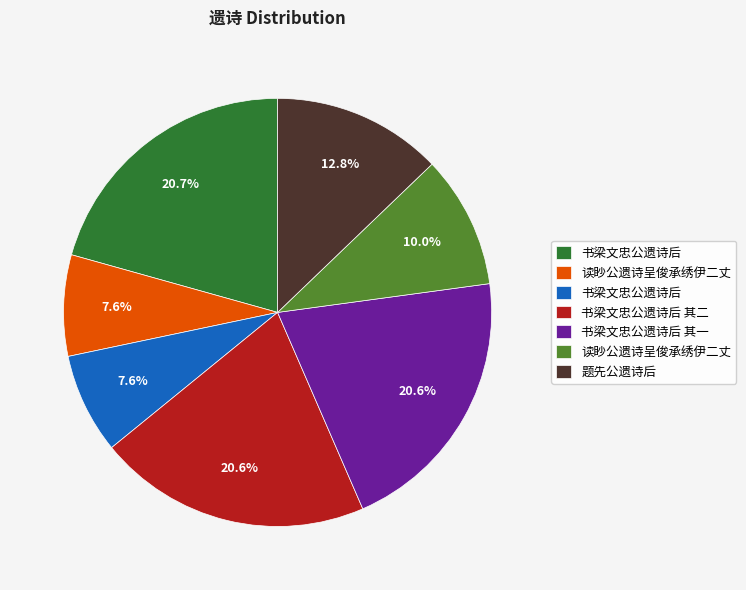

Is there a majority slice in this chart?

No